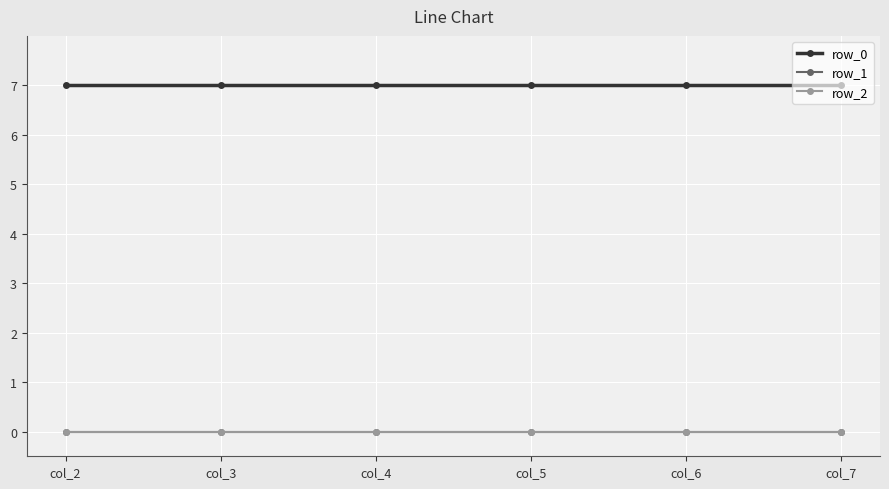

Does the chart have visible grid lines?

Yes